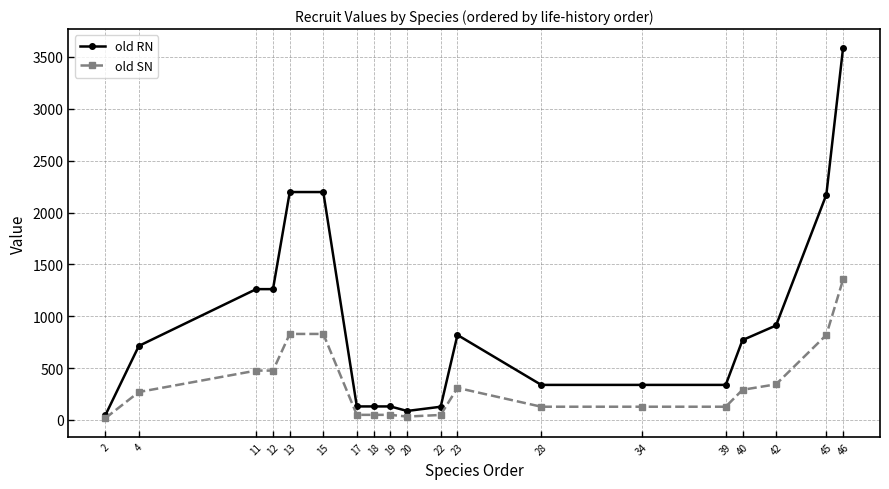

Which series has the widest spread of values?

old RN